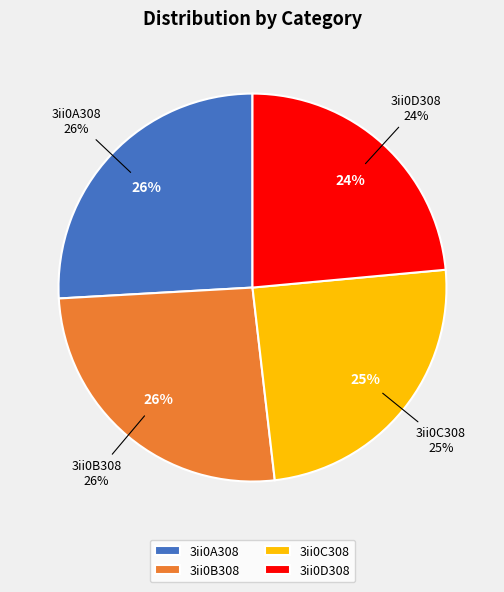

To the nearest percent, what is the average slice percentage?

25%